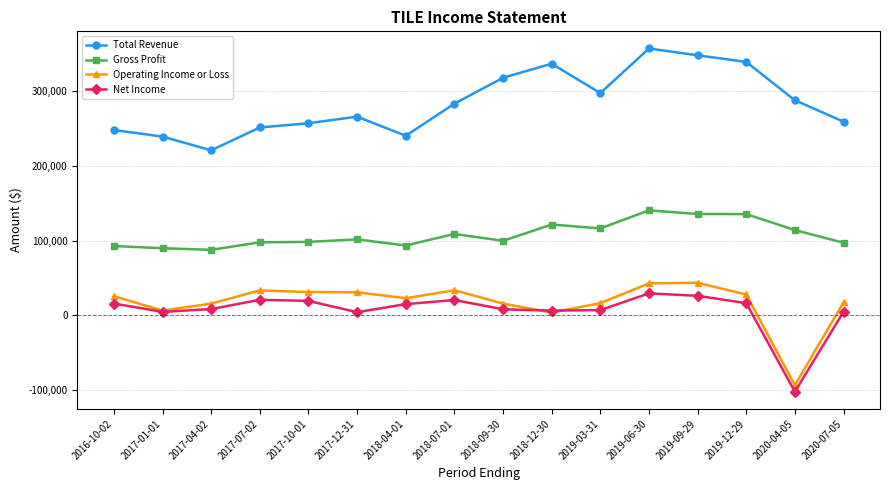

What is the lowest value of the Total Revenue series?

221100